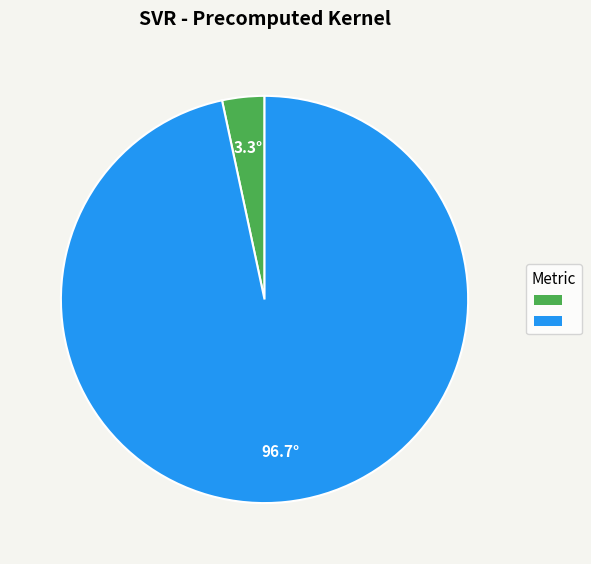

Count the number of slices in the pie.

2